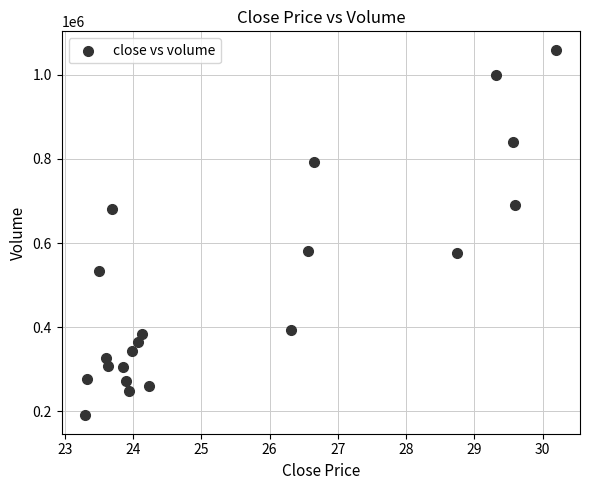

What is the range of X values (max minus min)?

6.9